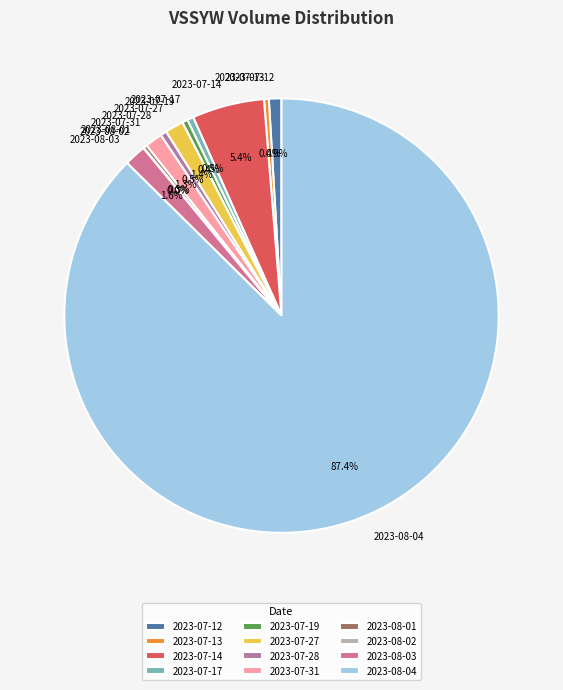

Which category accounts for the majority?

2023-08-04